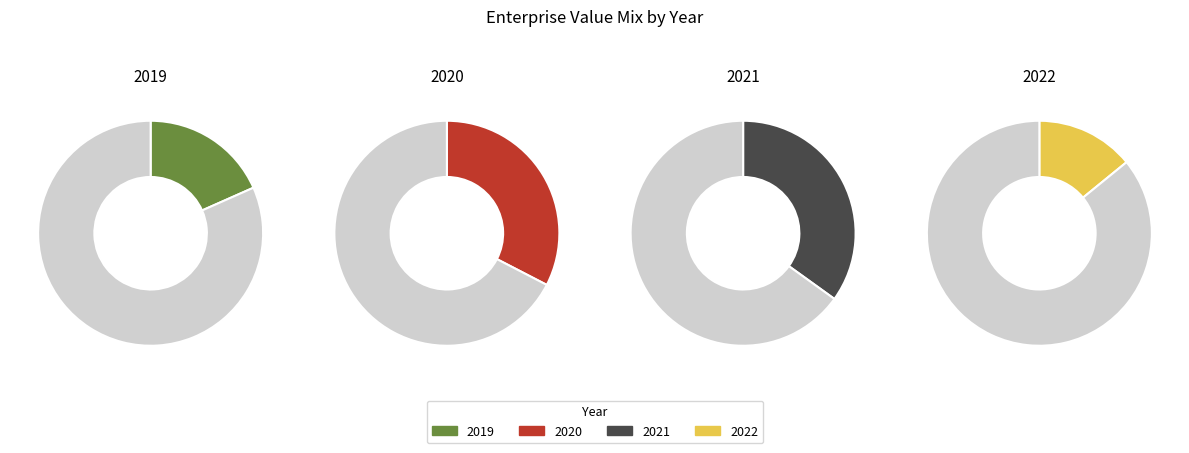

Is the sum of 2021 and 2019 greater than half?

Yes